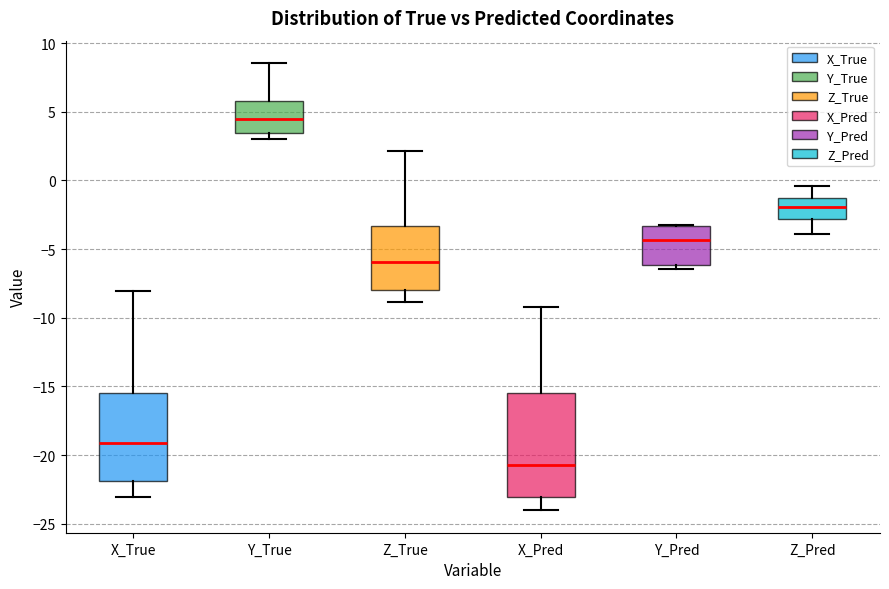

Where is the upper edge of the box for Z_True on the y-axis? The values are not printed on the chart, so give them approximately, as read against the axis.

-3.5